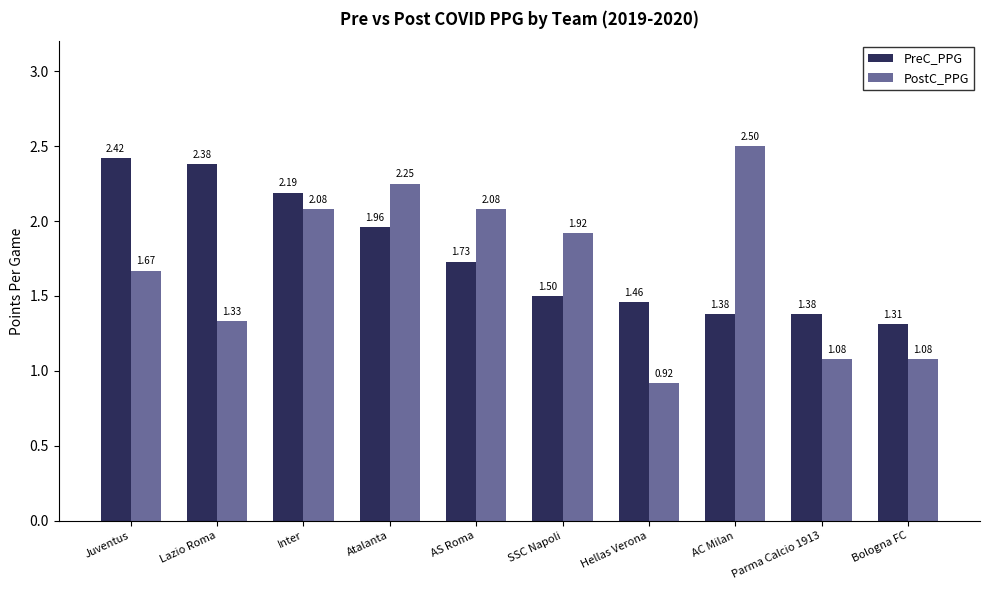

Rank the series by their maximum value, from highest to lowest.

PostC_PPG, PreC_PPG